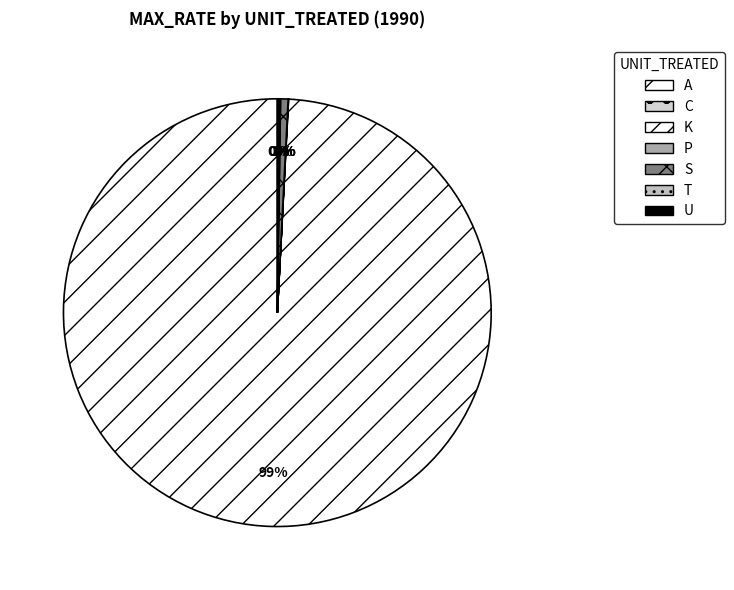

What is the total percentage of U and T?

0.2%